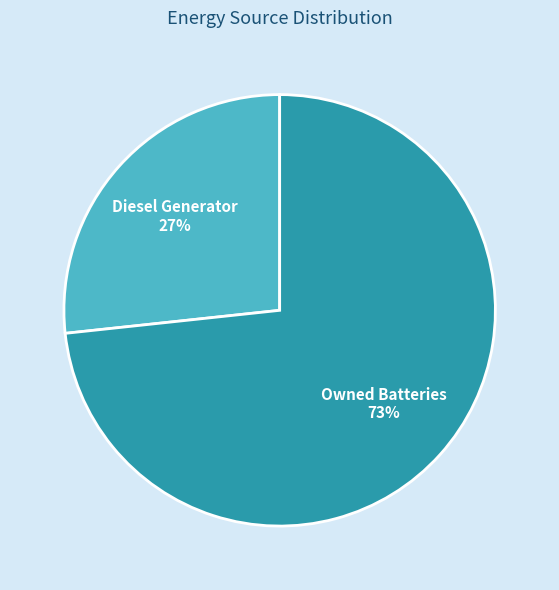

Is the sum of Diesel Generator and Owned Batteries greater than half?

Yes